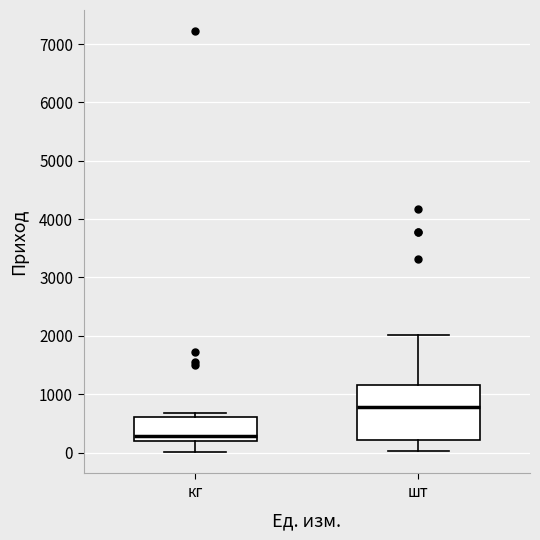

Which box's median line is the highest?

шт